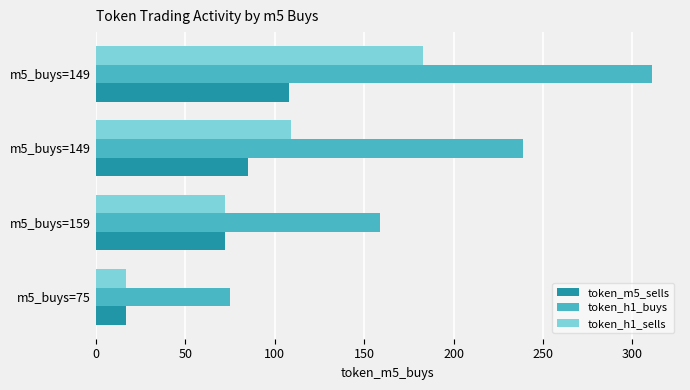

At how many categories does at least one series exceed 157?

3